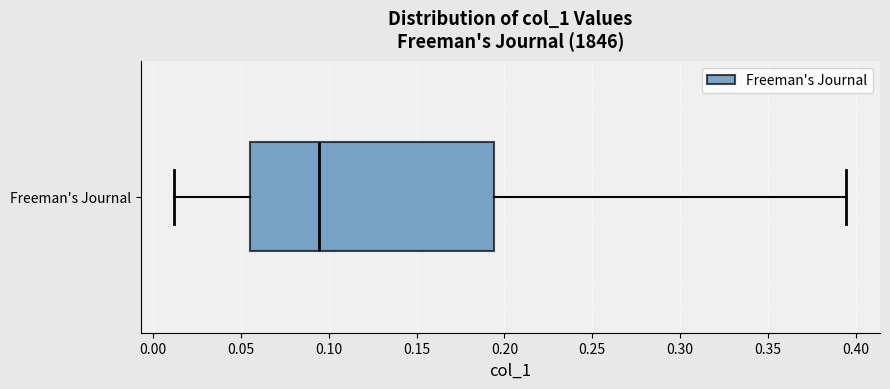

Transcribe this box plot: give where the median line is, the range the box spans, and where the two whiskers end, as read against the x-axis. The values are not printed on the chart, so give them approximately, as read against the axis.

median 0.095, box 0.055 to 0.195, whiskers 0.010 to 0.395